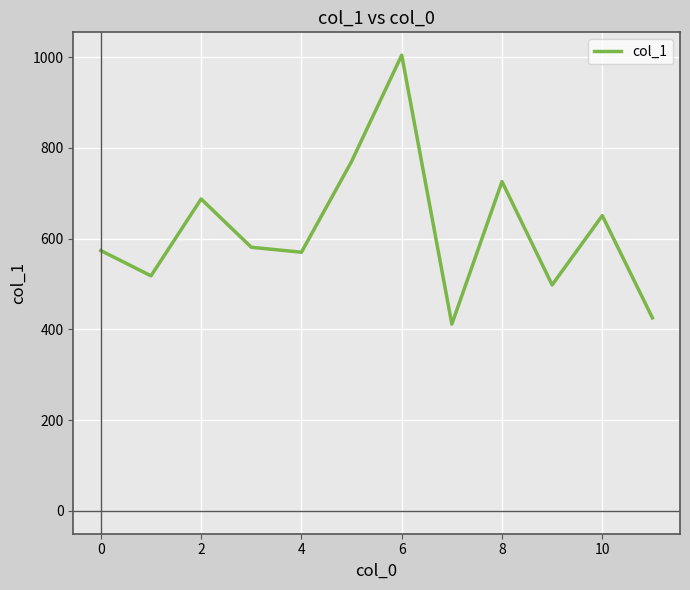

What is the minimum value shown in the chart?

411.7